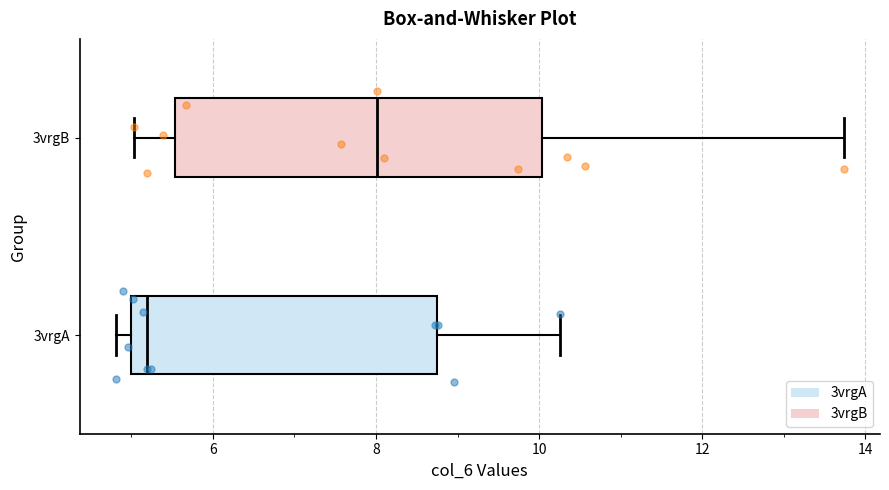

Reading bottom to top, read every box against the x-axis: the position of its median line, the range the box covers, and the ends of its whiskers. The values are not printed on the chart, so give them approximately, as read against the axis.

3vrgA: median 5.2, box 5.0 to 8.8, whiskers 4.8 to 10.2
3vrgB: median 8.0, box 5.6 to 10.0, whiskers 5.0 to 13.8